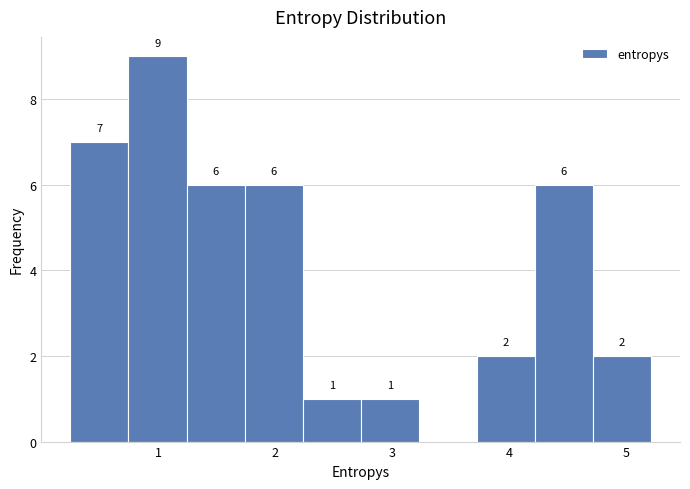

Over which range of the x-axis is the bar tallest?

0.7 to 1.2